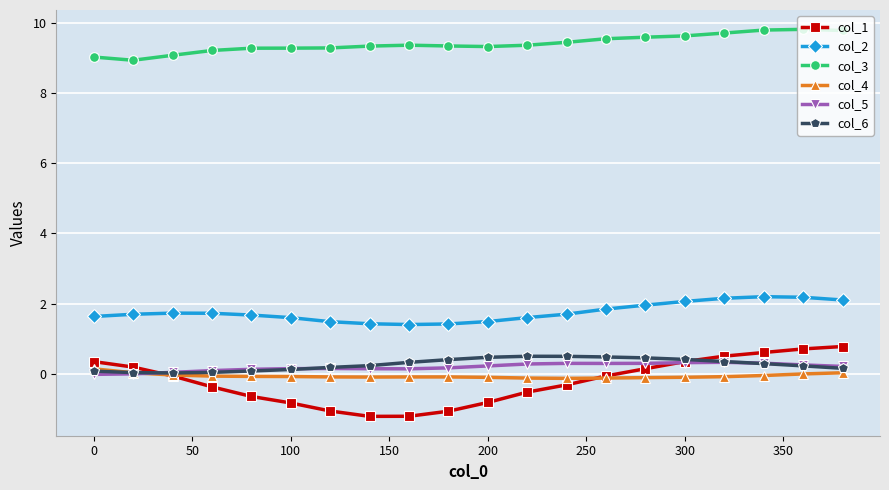

What is the greatest value displayed?

9.8